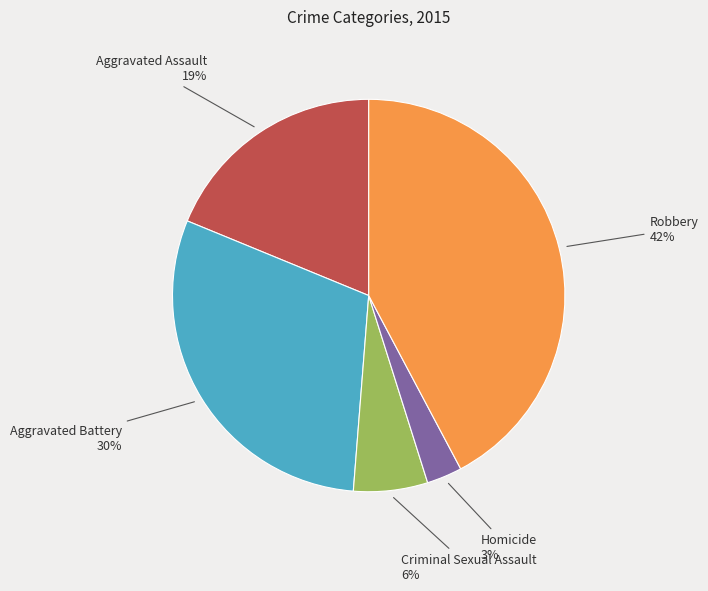

Is the sum of Robbery and Aggravated Battery greater than half?

Yes